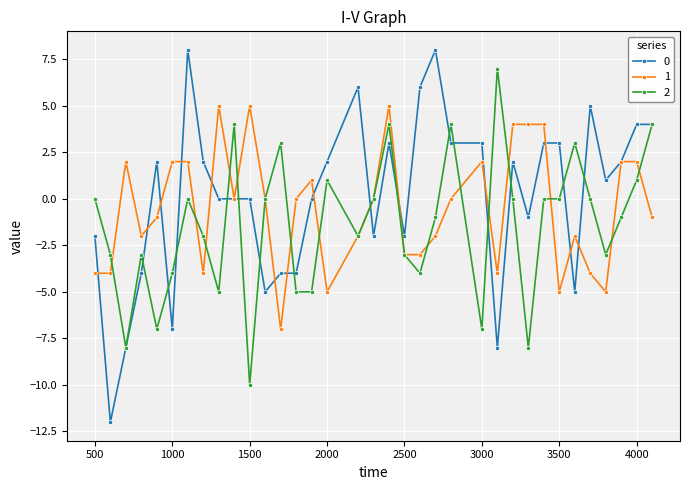

What is the average value of the 2 series?

-1